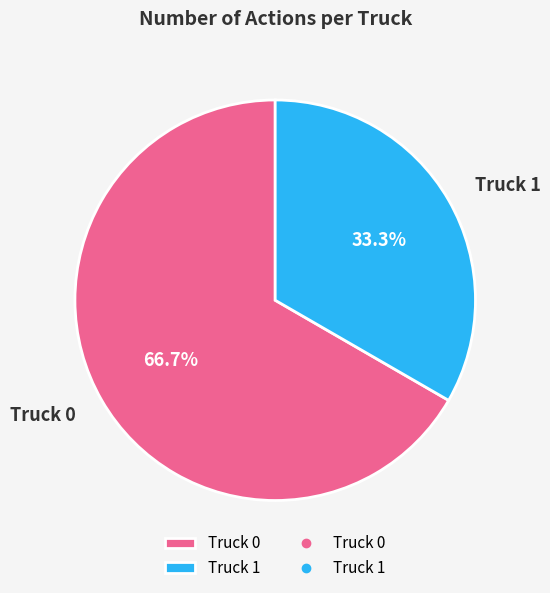

To the nearest percent, what percentage of the pie is Truck 1?

33%